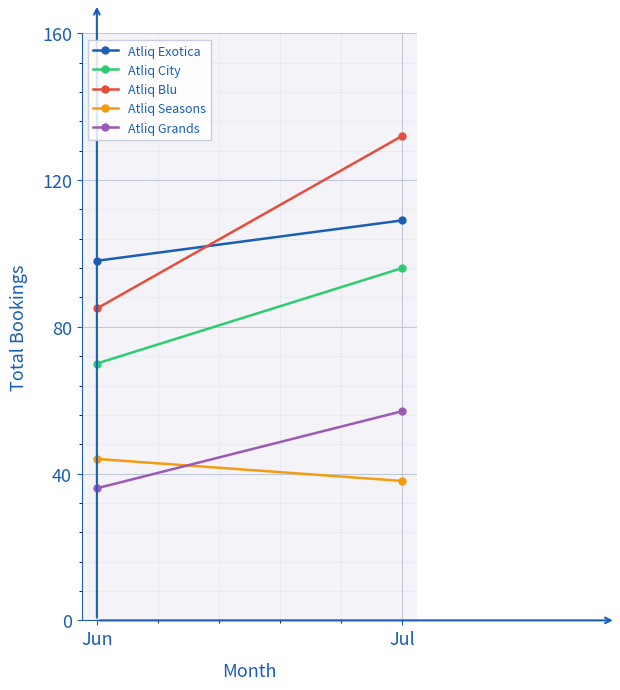

The value of Atliq Exotica at Jun is 147. True or false?

False